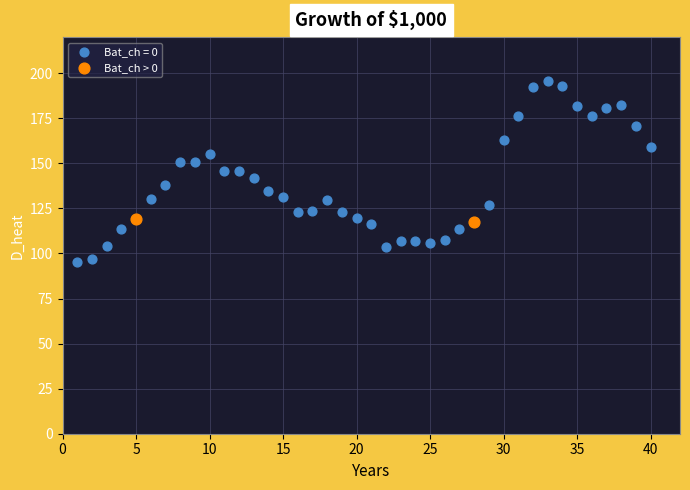

What are all the series names shown in the legend?

Bat_ch = 0, Bat_ch > 0